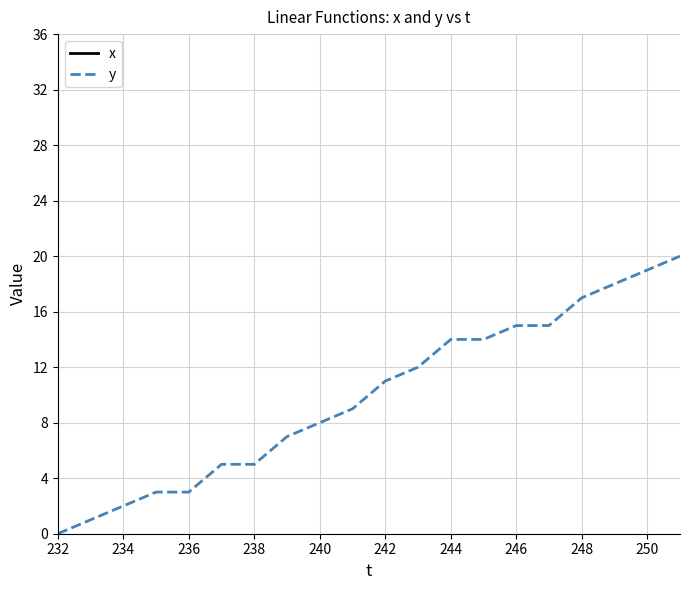

True or false: y has a value of 0 at 232.

True